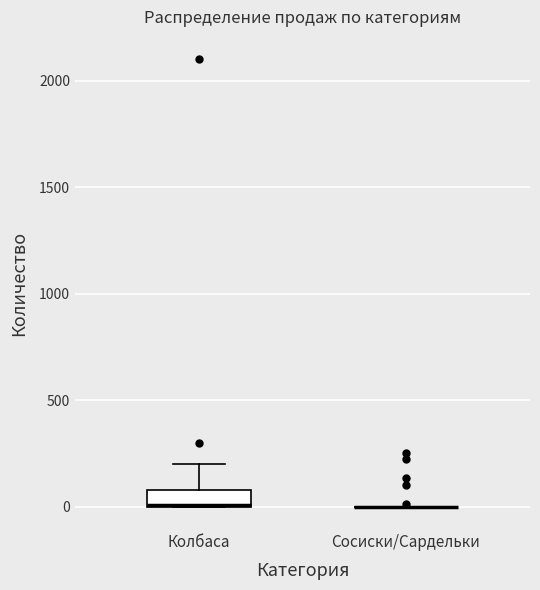

Reading left to right, read every box against the y-axis: the position of its median line, the range the box covers, and the ends of its whiskers. The values are not printed on the chart, so give them approximately, as read against the axis.

Колбаса: median 0 (drawn on the box's lower edge), box 0 to 100, whiskers 0 to 200
Сосиски/Сардельки: box collapsed to a line at 0, whiskers 0 to 0